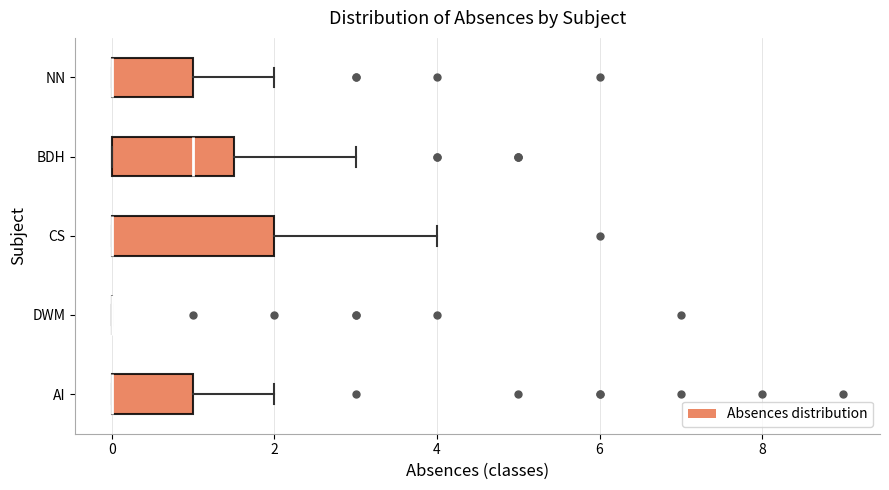

Reading bottom to top, transcribe this box plot: for each box, give where its median line is, the range the box spans, and where its two whiskers end, as read against the x-axis. The values are not printed on the chart, so give them approximately, as read against the axis.

AI: median 0.0 (drawn on the box's left edge), box 0.0 to 1.0, whiskers 0.0 to 2.0
DWM: box collapsed to a line at 0.0, whiskers 0.0 to 0.0
CS: median 0.0 (drawn on the box's left edge), box 0.0 to 2.0, whiskers 0.0 to 4.0
BDH: median 1.0, box 0.0 to 1.6, whiskers 0.0 to 3.0
NN: median 0.0 (drawn on the box's left edge), box 0.0 to 1.0, whiskers 0.0 to 2.0